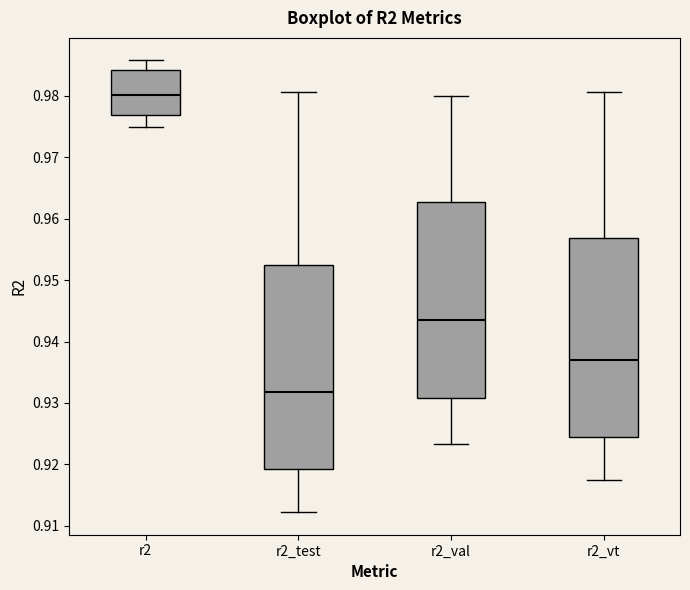

Reading left to right, transcribe this box plot: for each box, give where its median line is, the range the box spans, and where its two whiskers end, as read against the y-axis. The values are not printed on the chart, so give them approximately, as read against the axis.

r2: median 0.980, box 0.977 to 0.984, whiskers 0.975 to 0.986
r2_test: median 0.932, box 0.919 to 0.952, whiskers 0.912 to 0.981
r2_val: median 0.943, box 0.931 to 0.963, whiskers 0.923 to 0.980
r2_vt: median 0.937, box 0.925 to 0.957, whiskers 0.917 to 0.981